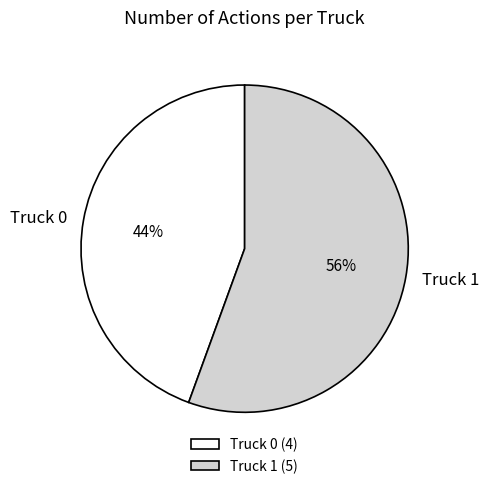

Approximately how many times larger is the value at Truck 0 compared to Truck 1?

0.8